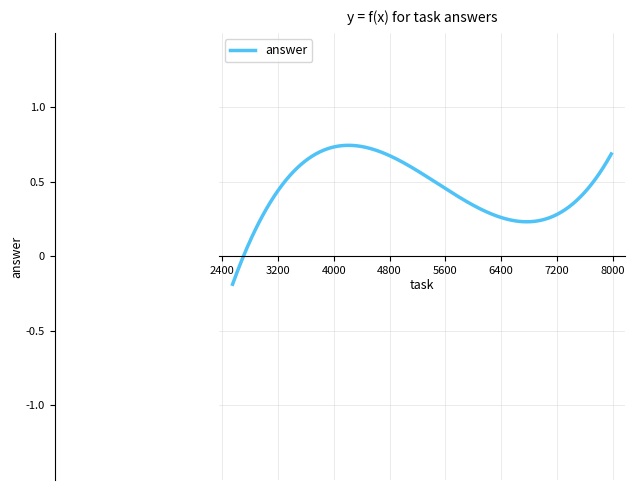

What is the difference between the maximum and minimum values?

0.9